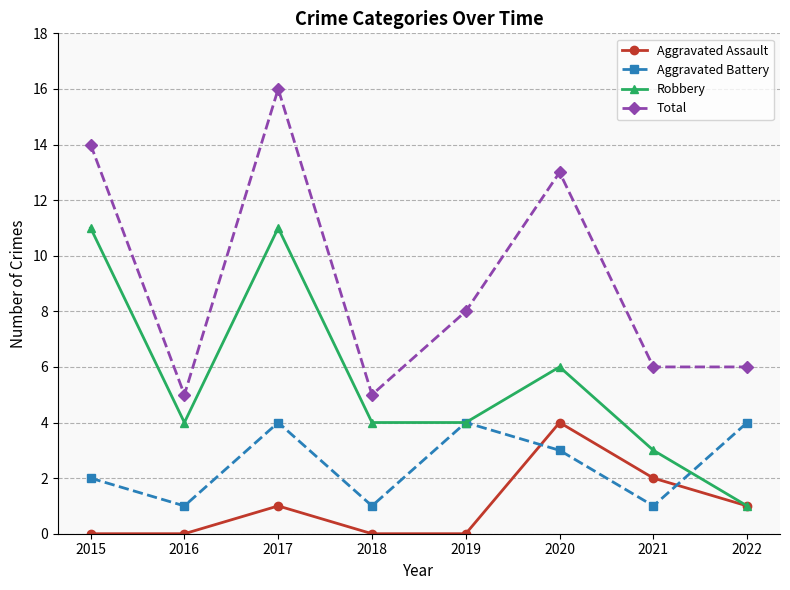

Count the Robbery values in the range 4 to 11.

6